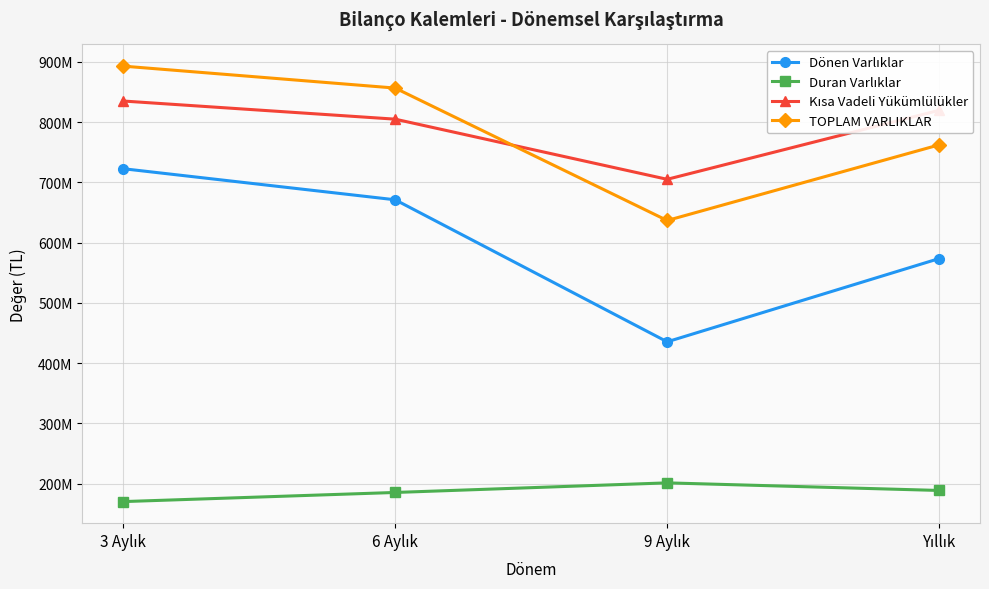

True or false: Kısa Vadeli Yükümlülükler and Dönen Varlıklar cross at least once.

False